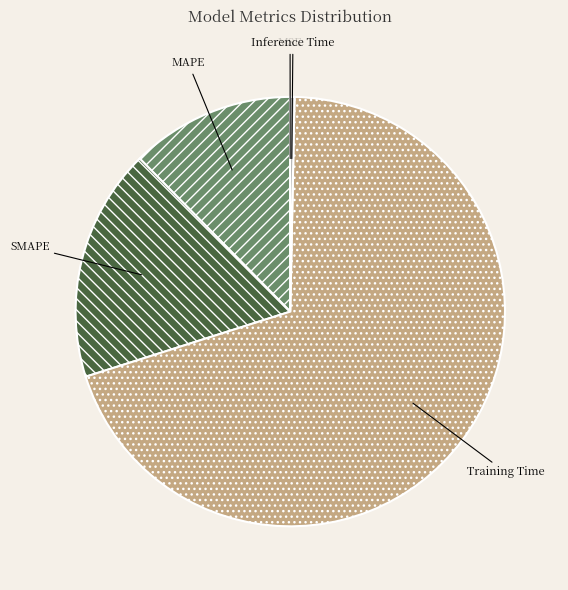

True or false: MAPE accounts for 12% of the total.

True